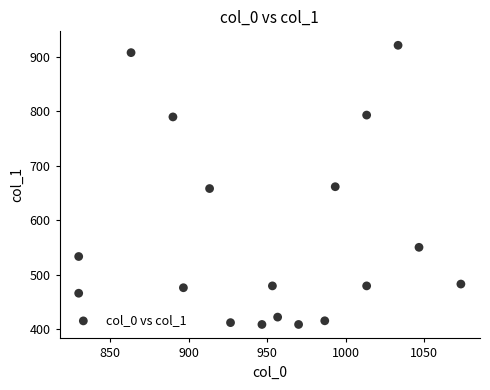

What is the range of Y values (max minus min)?

513.0